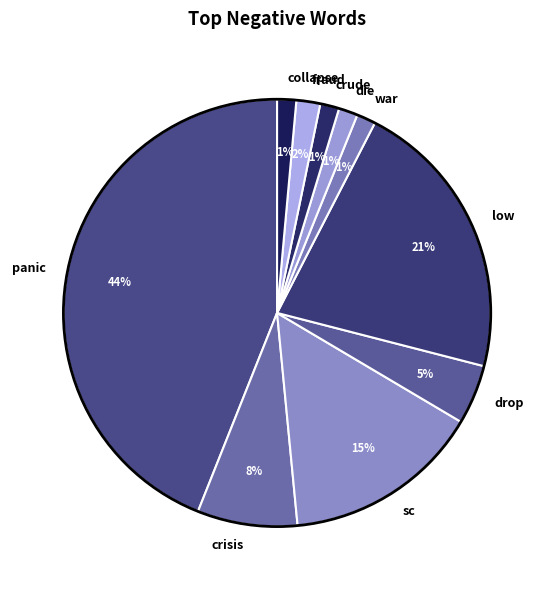

Is the sum of panic and low greater than half?

Yes